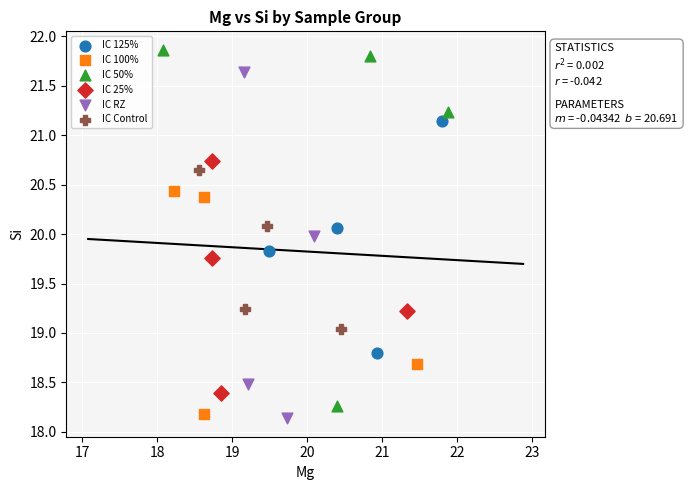

Which series contains the highest Y value?

IC 50%